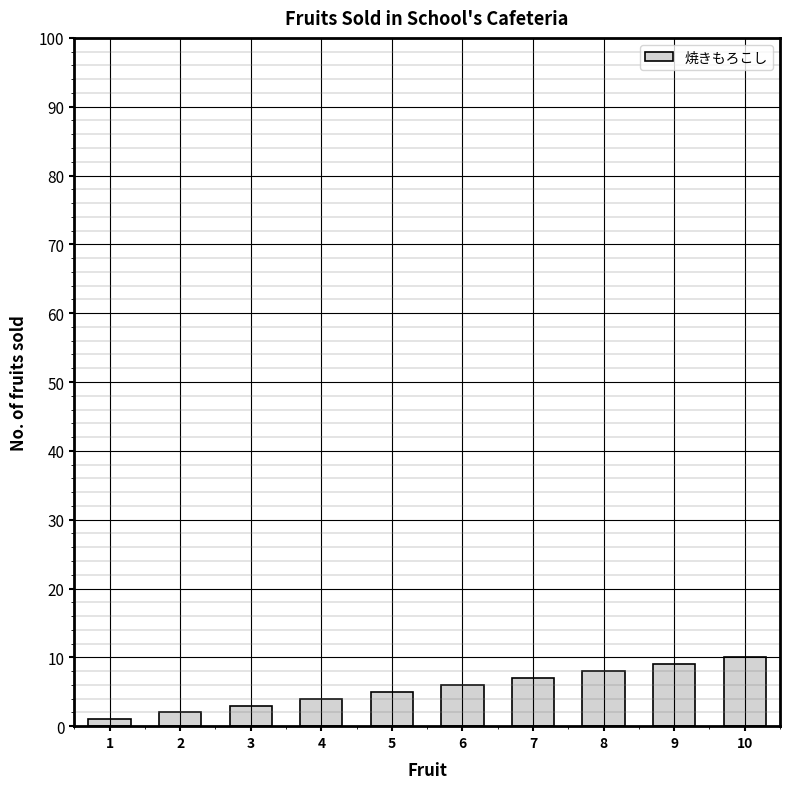

Reading left to right, transcribe all the data shown in this chart.

1=1	2=2	3=3	4=4	5=5	6=6	7=7	8=8	9=9	10=10